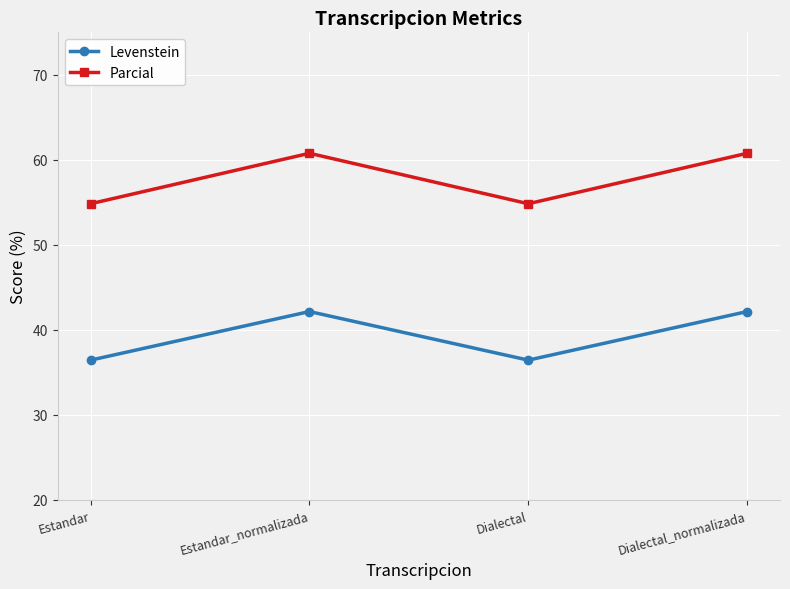

How many data points in Parcial are less than 60?

2